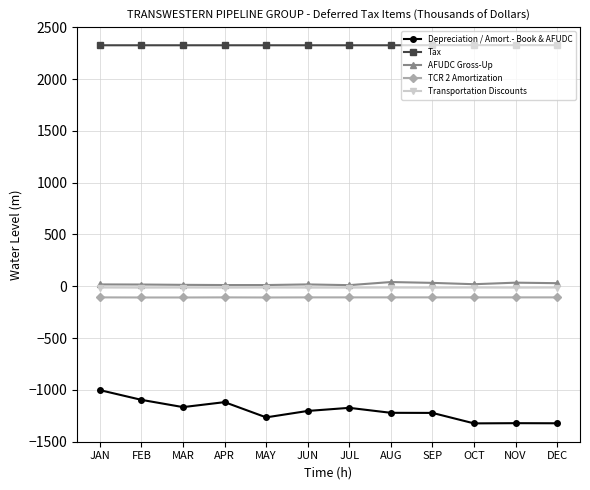

What are all the series names shown in the legend?

Depreciation / Amort.- Book & AFUDC, Tax, AFUDC Gross-Up, TCR 2 Amortization, Transportation Discounts